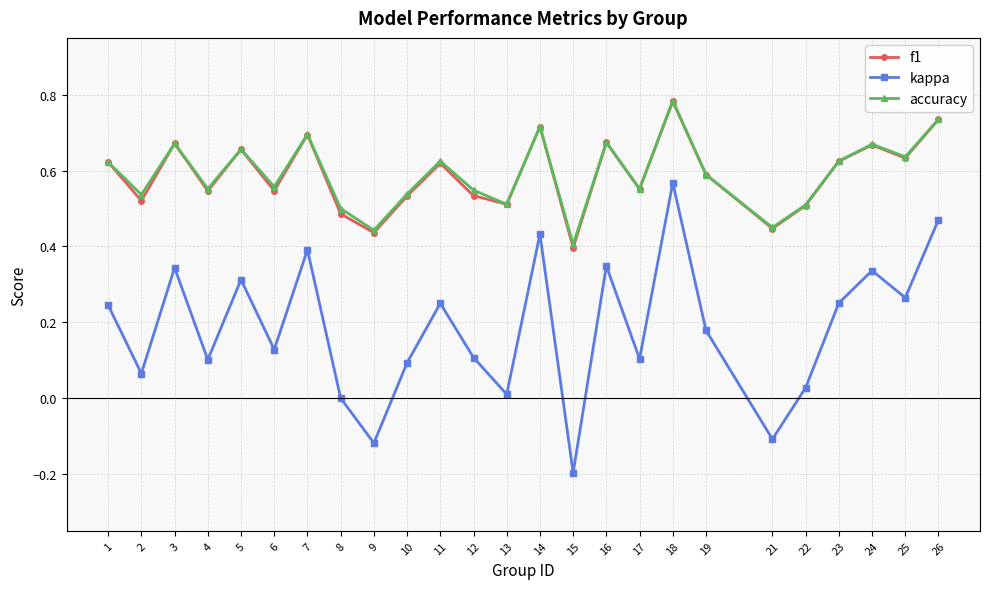

At which label does accuracy reach its peak?

18